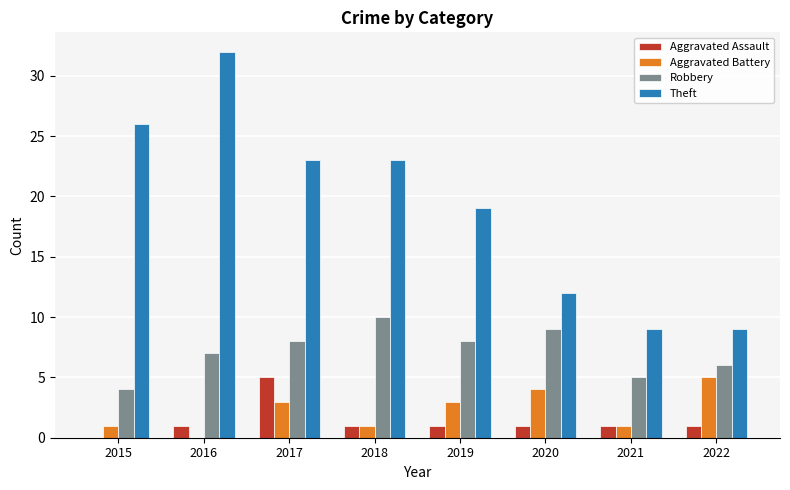

Which series changed the most between 2017 and 2020?

Theft